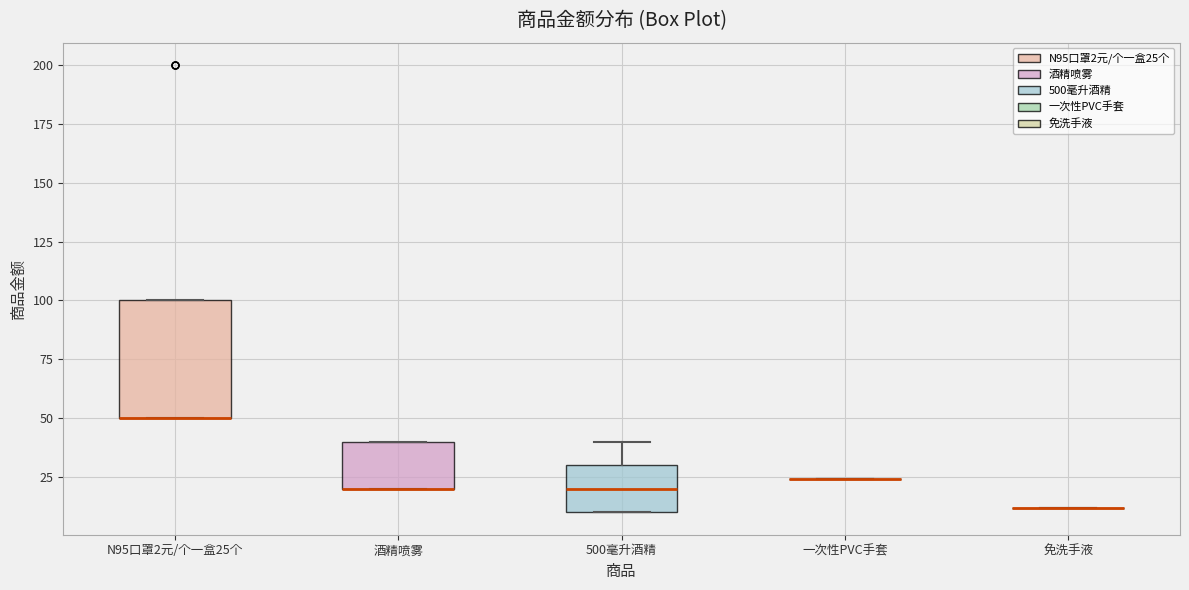

Comparing the boxes themselves (not the whiskers), which one is the tallest?

N95口罩2元/个一盒25个